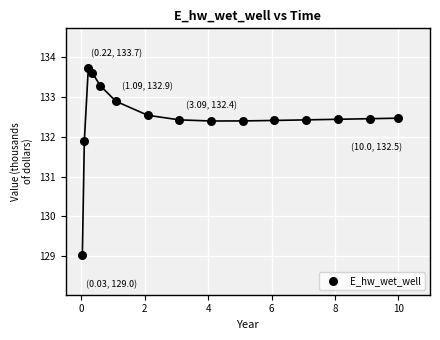

What Y value in the scatter plot is closest to 131?

131.9